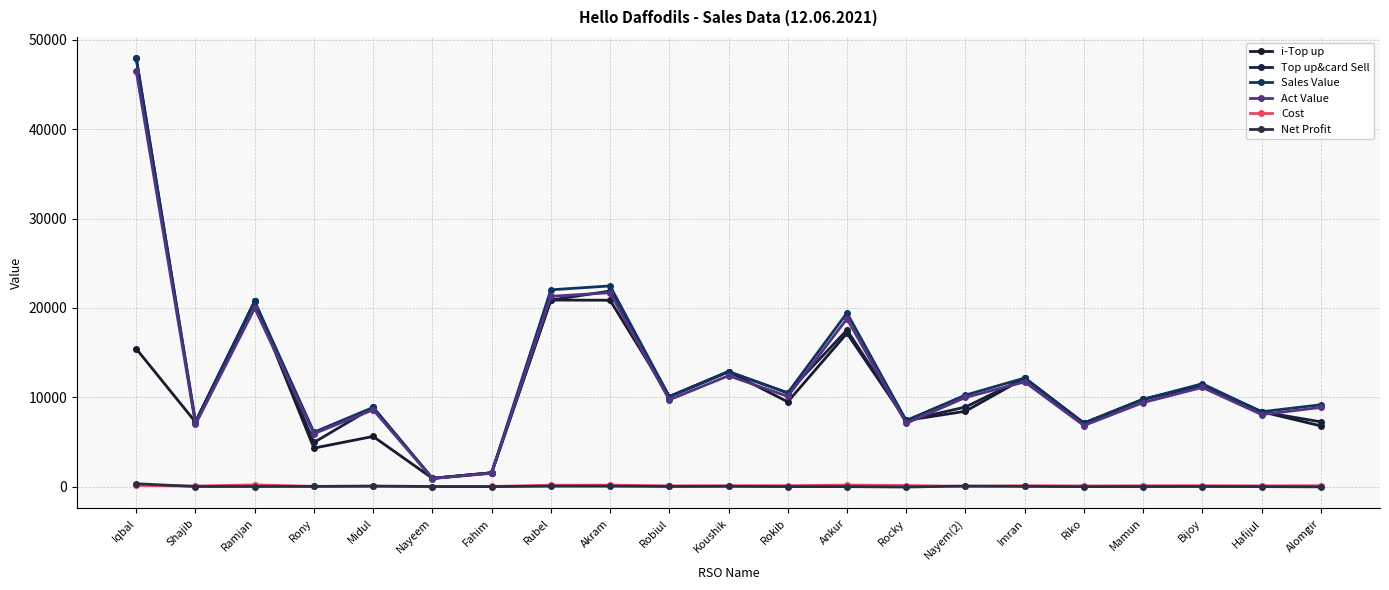

The Sales Value series shows 7097.0 at Riko. True or false?

True